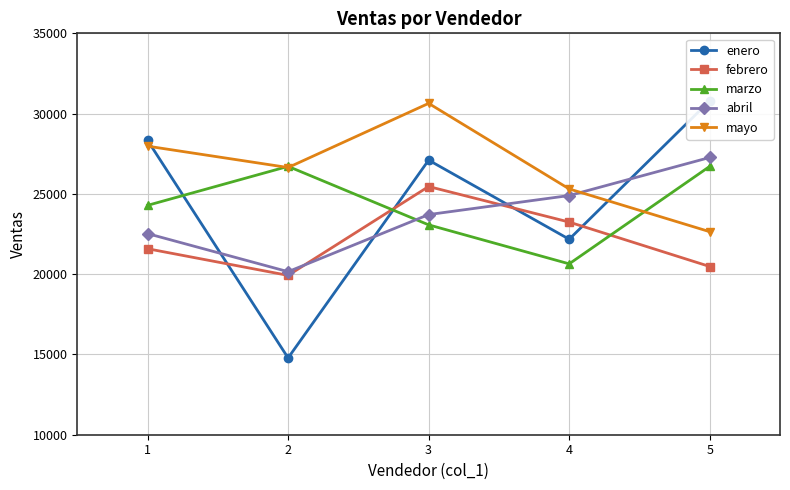

What is the sum of all enero values?

123191.0